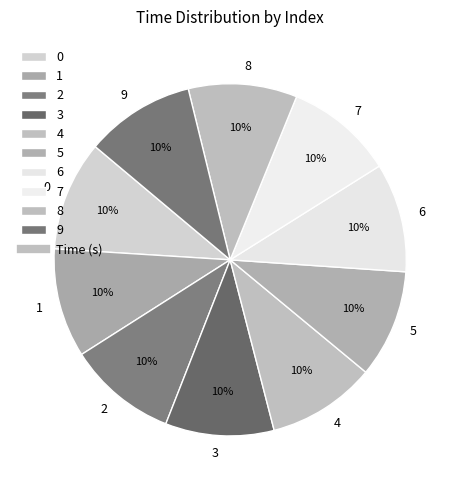

Approximately how many times larger is the value at 9 compared to 5?

1.0